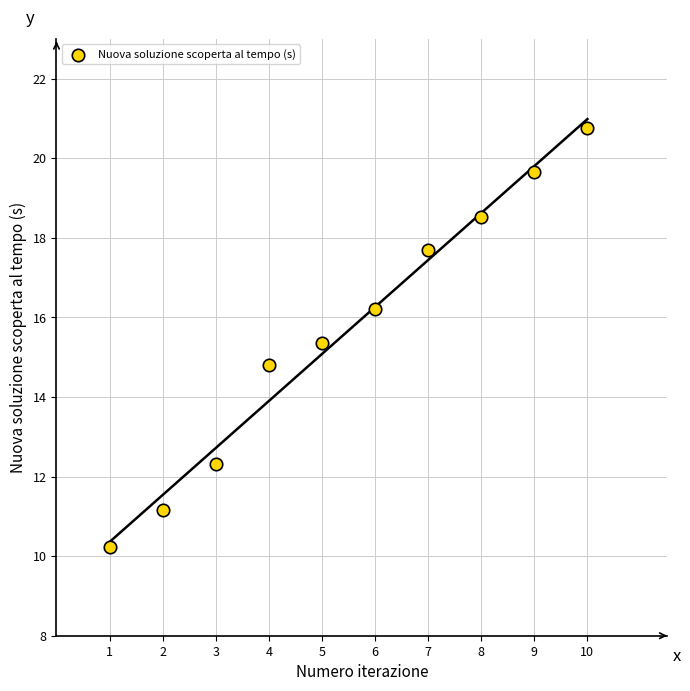

What Y value in the scatter plot is closest to 15?

14.8